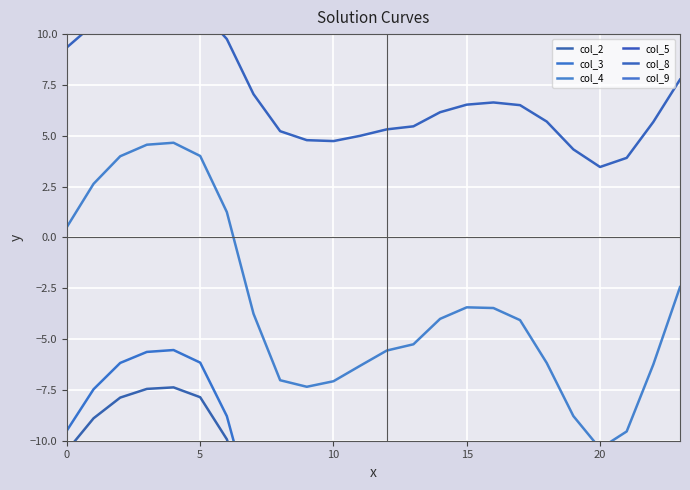

At which label does col_8 reach its peak?

20